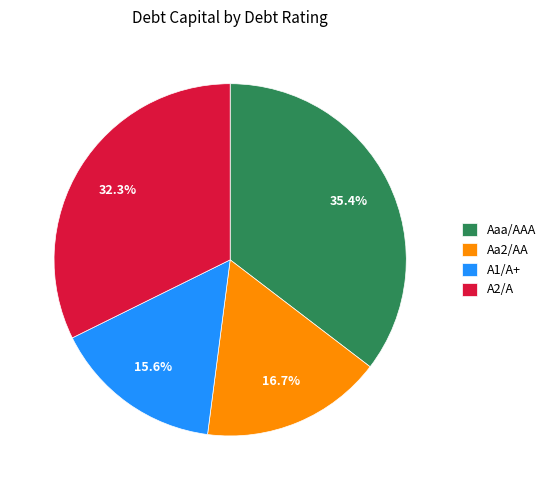

Does Aaa/AAA account for over 50% of the chart?

No